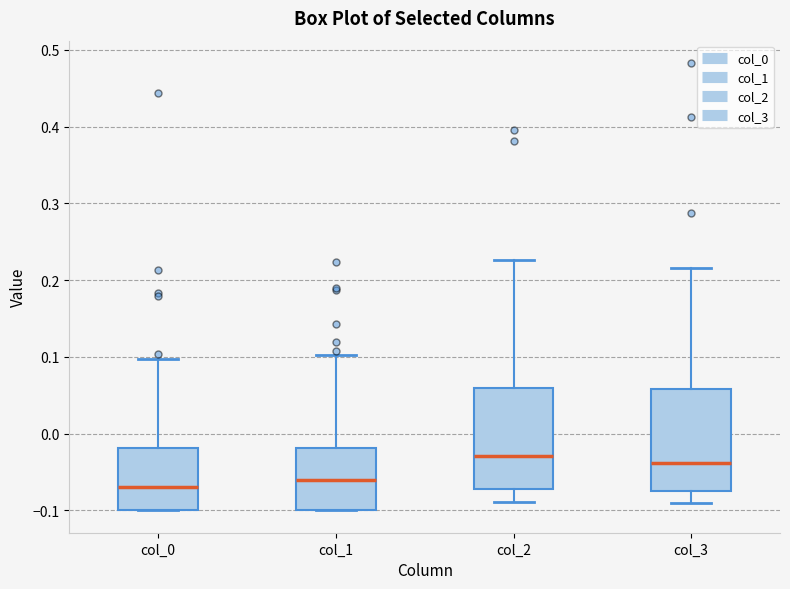

Where does the upper whisker of the box for col_1 end on the y-axis? The values are not printed on the chart, so give them approximately, as read against the axis.

0.10